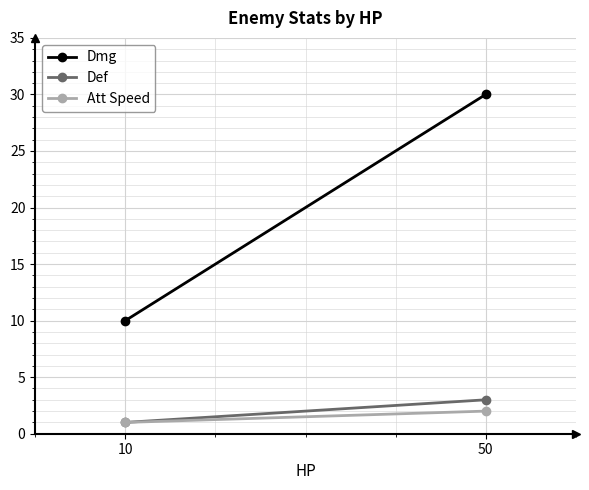

What is the difference between the Def values at 50 and 10?

2